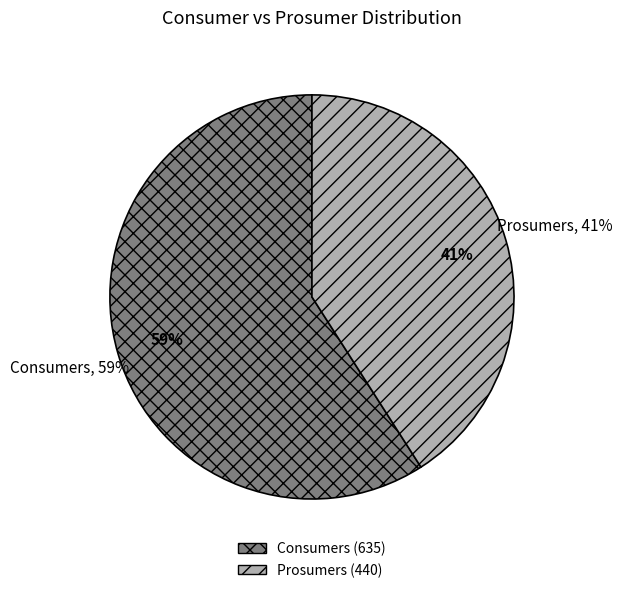

Is it true that Prosumers is 41% of the pie?

True